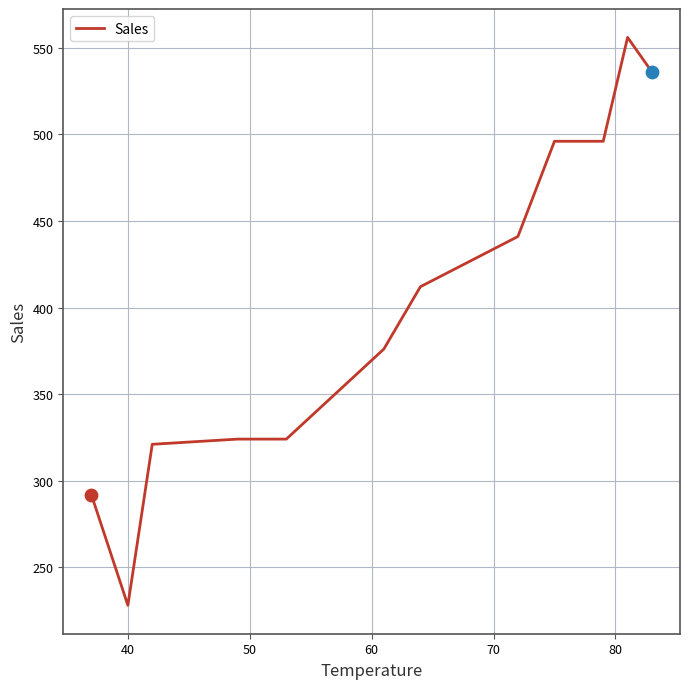

What is the difference between the maximum and minimum values?

328